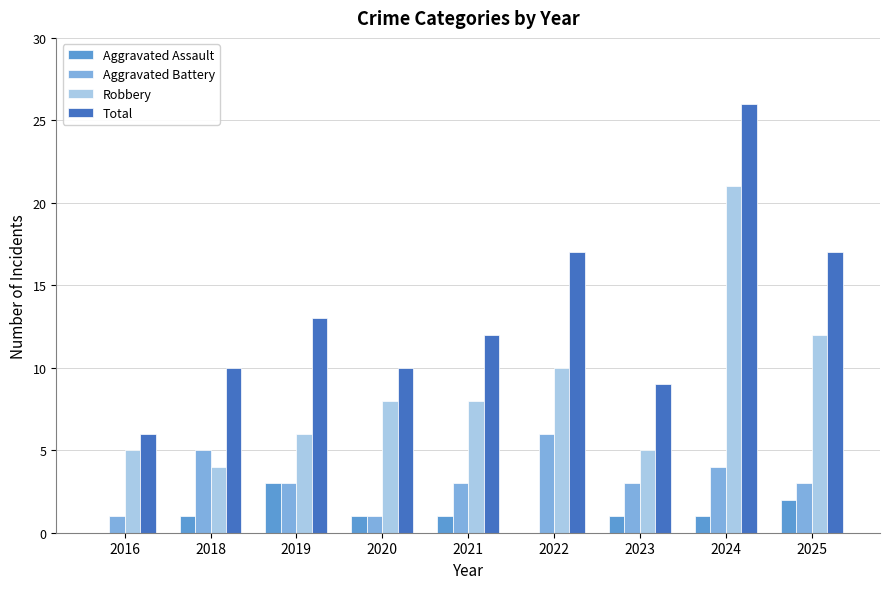

Where does the Total series first go above 12?

2019